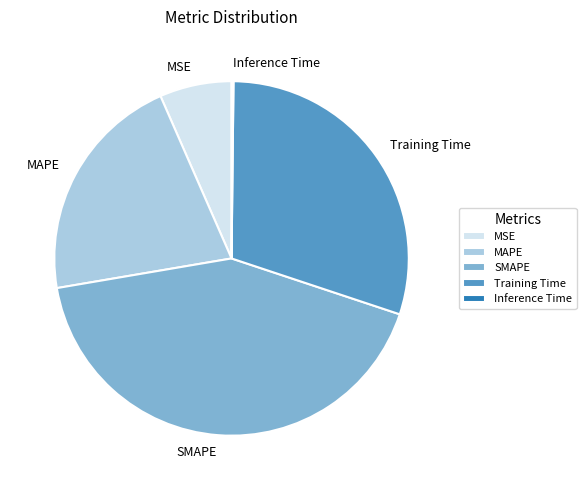

Between MSE and Training Time, which is larger?

Training Time